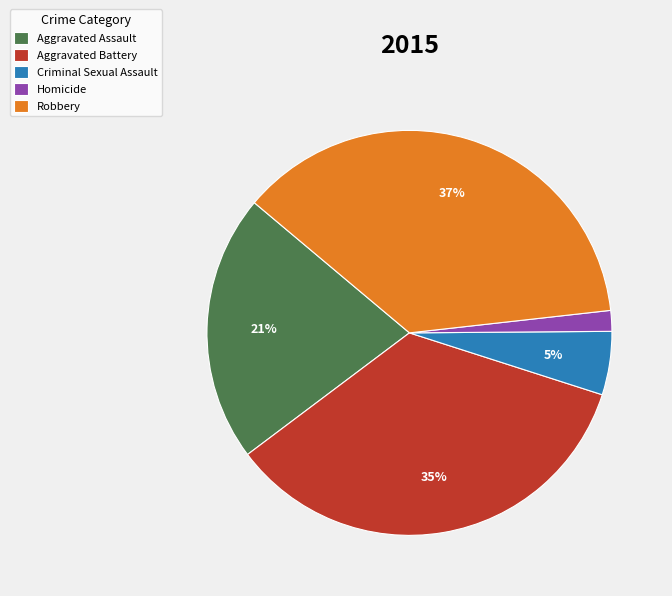

Is there any slice that represents more than half of the pie?

No